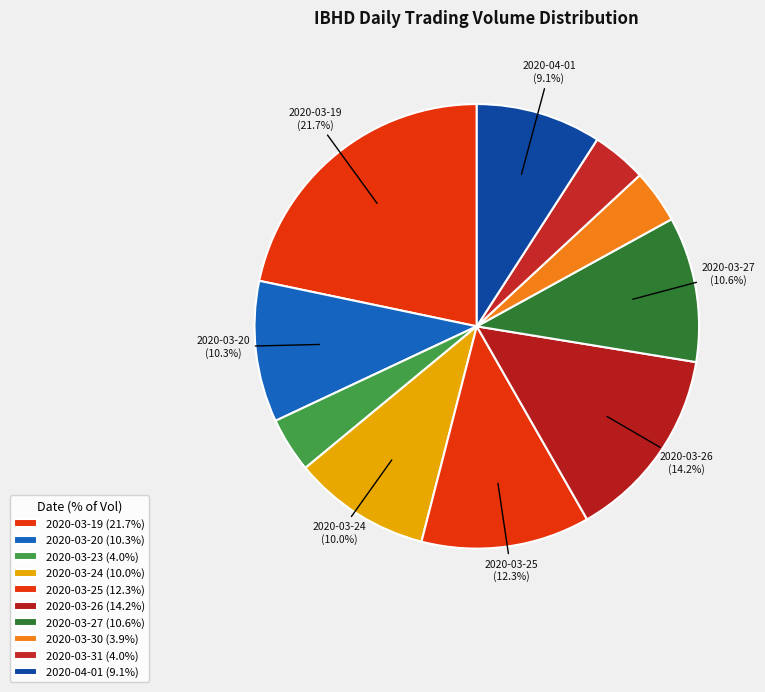

The 2020-03-20 slice represents 10% of the pie. True or false?

True